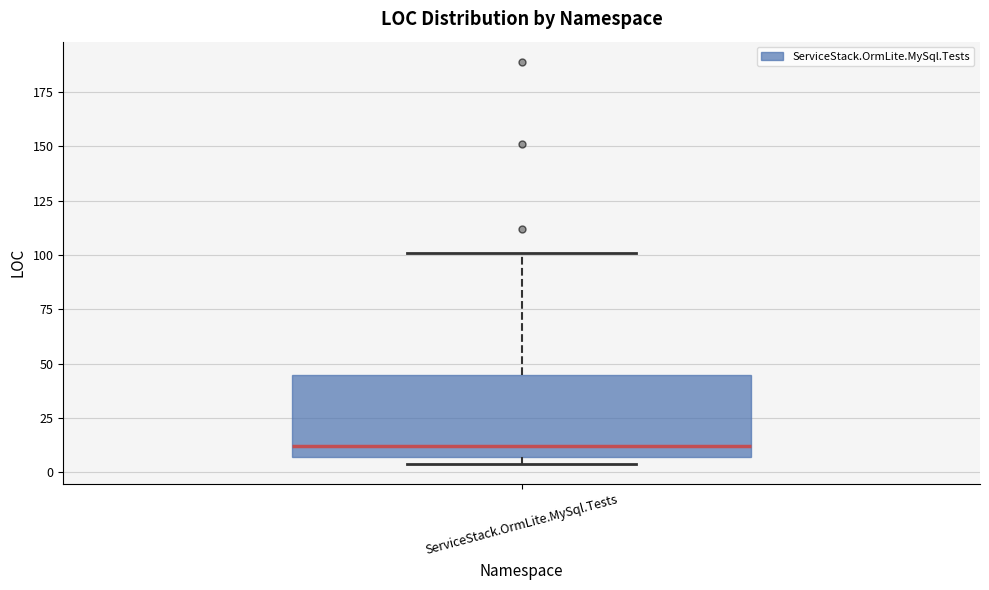

Read this box plot against the y-axis: the position of the median line, the range covered by the box, and the ends of both whiskers. The values are not printed on the chart, so give them approximately, as read against the axis.

median 10, box 5 to 45, whiskers 5 (just below the box's lower edge) to 100